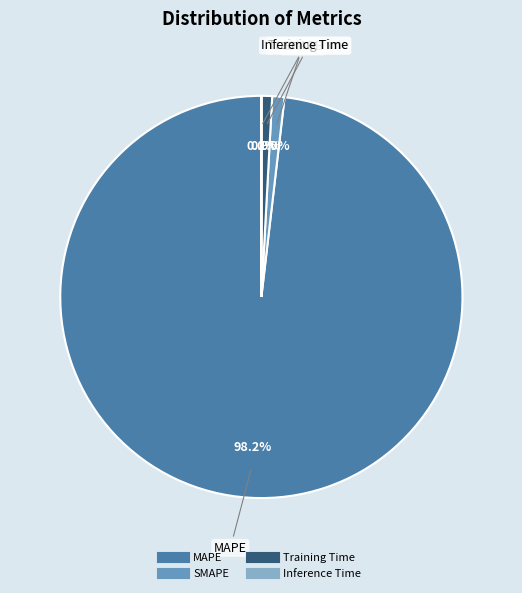

The Training Time slice represents 11% of the pie. True or false?

False